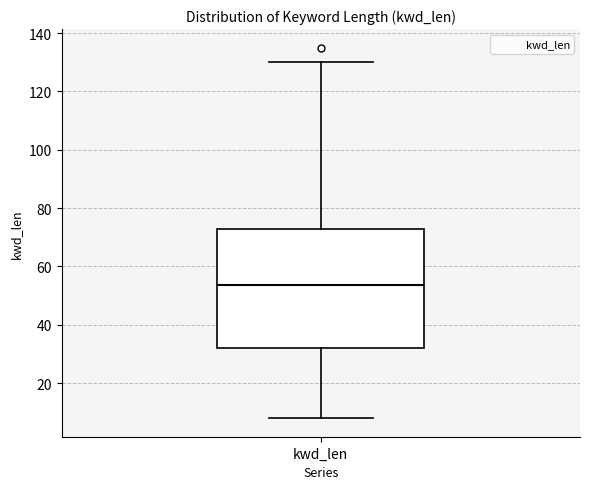

Transcribe this box plot: give where the median line is, the range the box spans, and where the two whiskers end, as read against the y-axis. The values are not printed on the chart, so give them approximately, as read against the axis.

median 54, box 32 to 74, whiskers 8 to 130